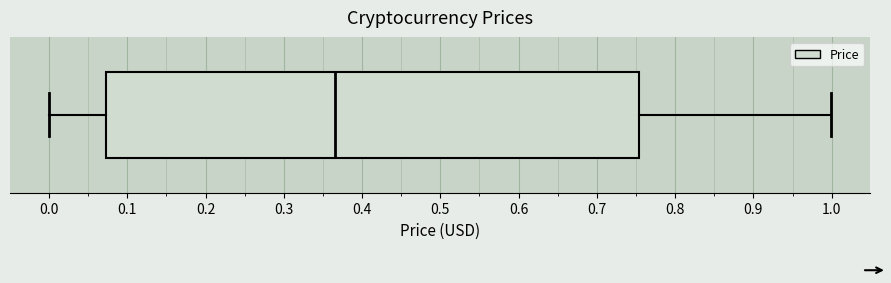

Read this box plot against the x-axis: the position of the median line, the range covered by the box, and the ends of both whiskers. The values are not printed on the chart, so give them approximately, as read against the axis.

median 0.37, box 0.07 to 0.75, whiskers 0.00 to 1.00